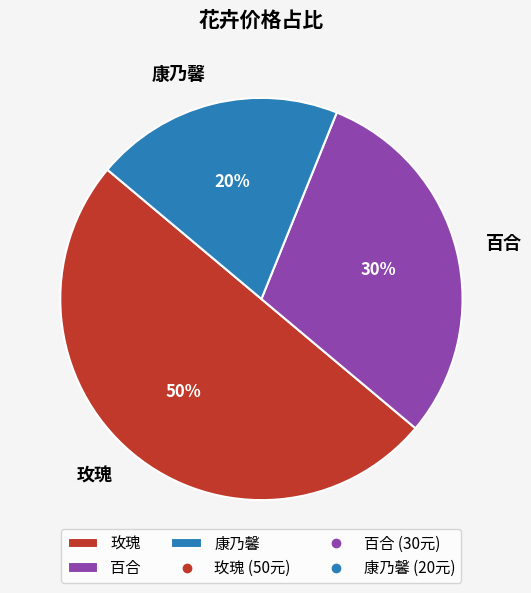

Which category has the smallest portion of the pie?

康乃馨